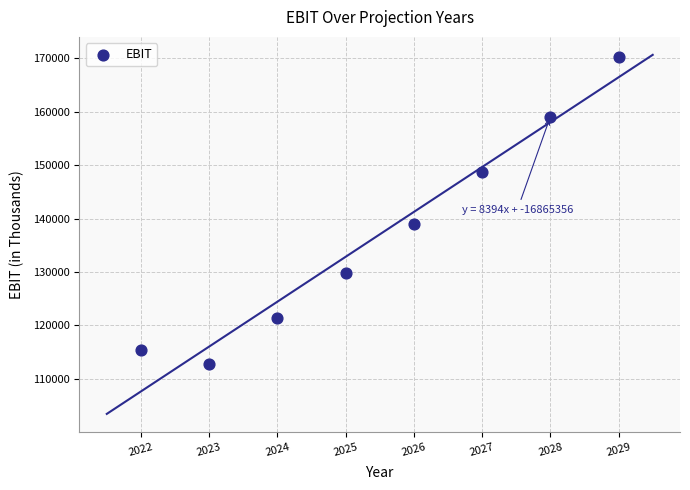

What is the range of Y values (max minus min)?

57382.0